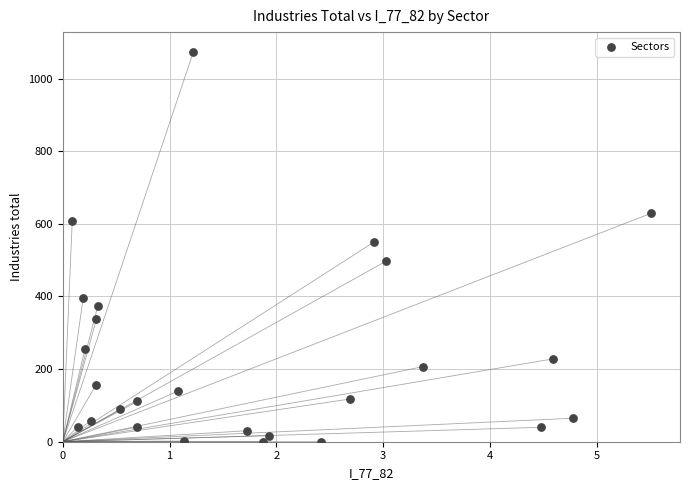

What Y value in the scatter plot is closest to 537?

550.8